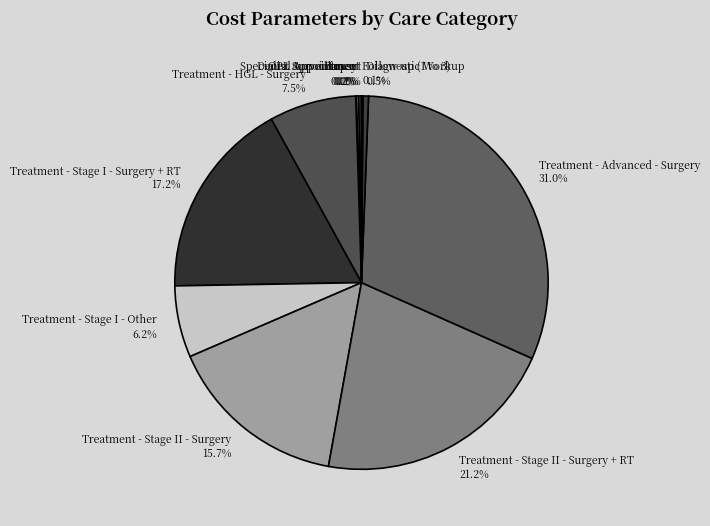

Approximately how many times larger is the value at Treatment - Advanced - Surgery compared to Treatment - Stage I - Other?

5.0